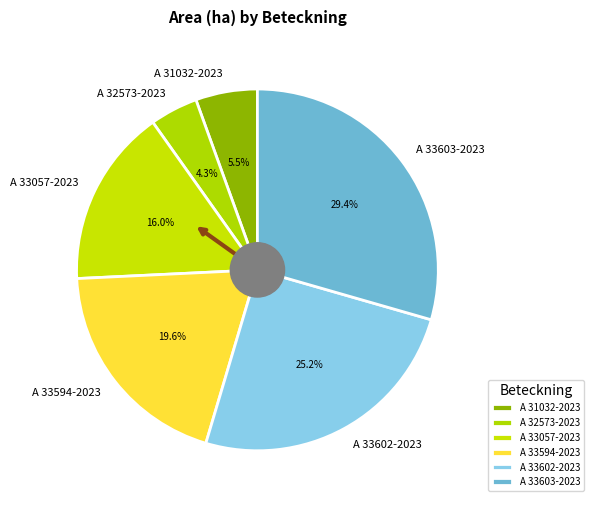

How many segments does this pie chart have?

6